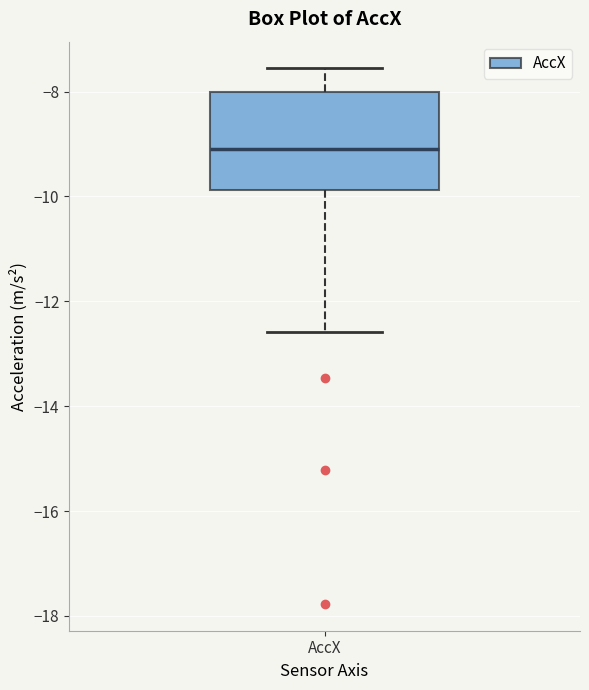

Where does the upper whisker of the box for AccX end on the y-axis? The values are not printed on the chart, so give them approximately, as read against the axis.

-7.6